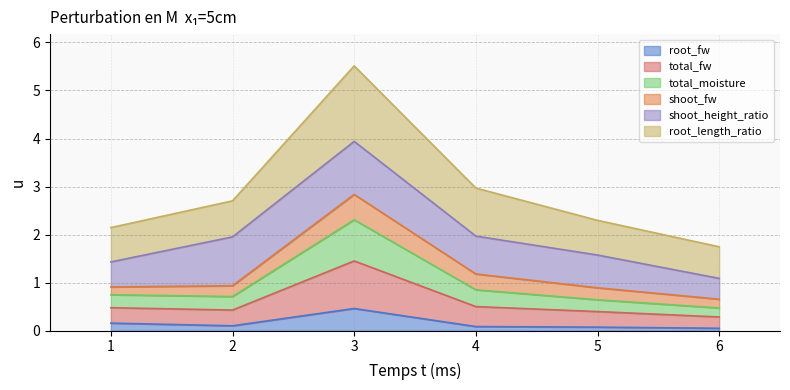

At which label does root_fw reach its peak?

3